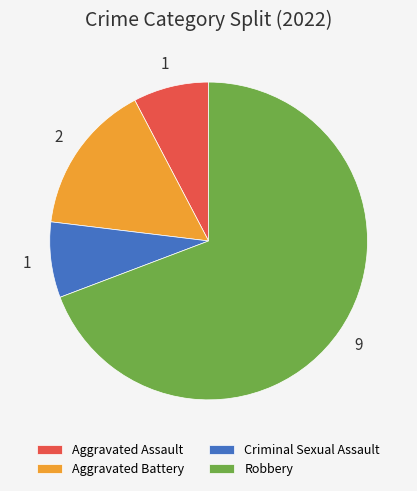

Which has a higher value, Robbery or Aggravated Battery?

Robbery